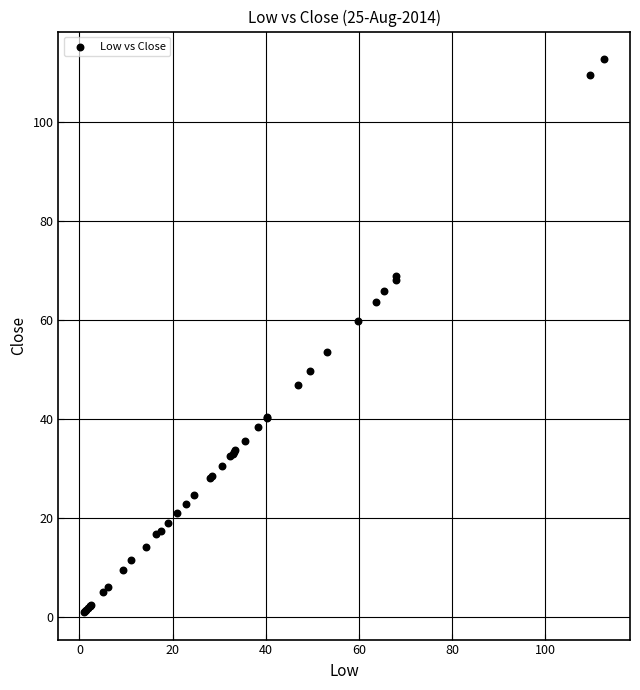

What Y value in the scatter plot is closest to 56?

53.7